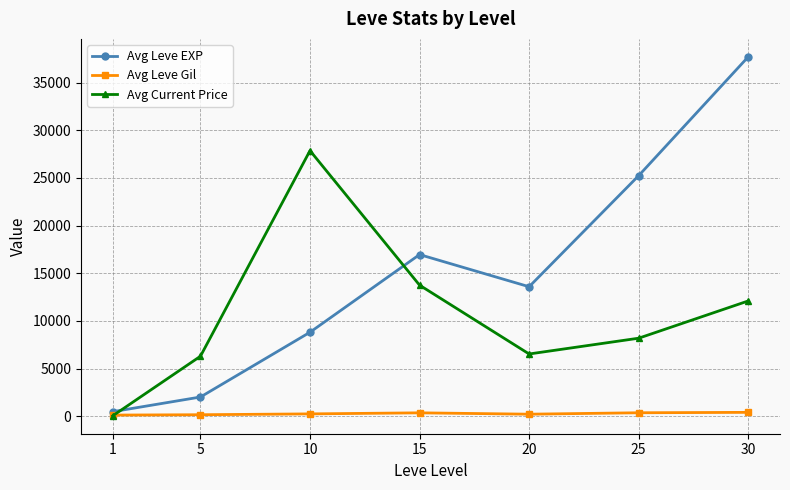

Does the chart display data point markers on the line(s)?

Yes